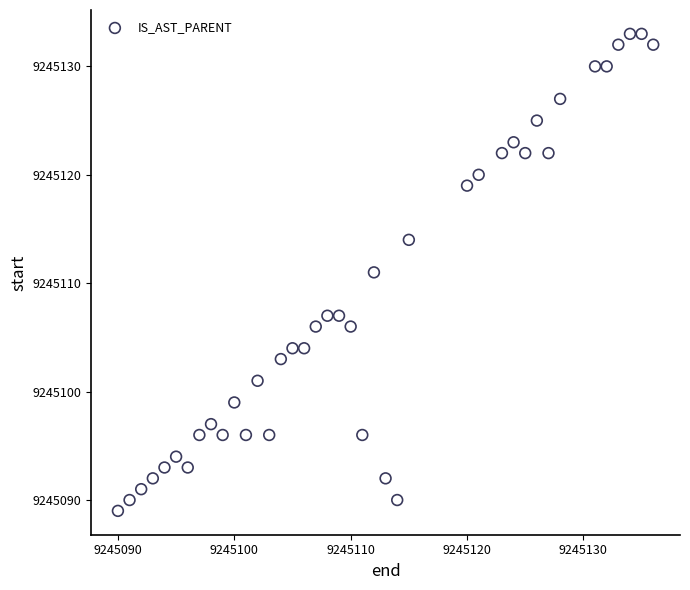

What is the range of Y values (max minus min)?

44